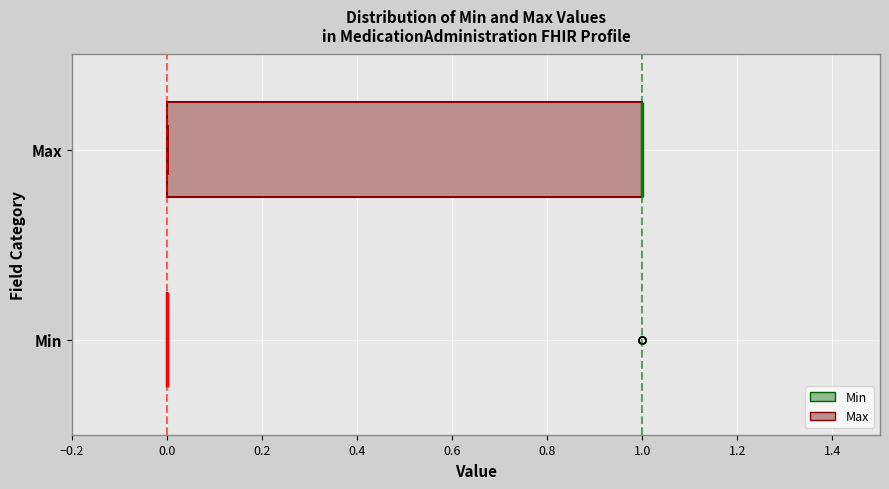

Which box is the widest, from its left edge to its right edge?

Max